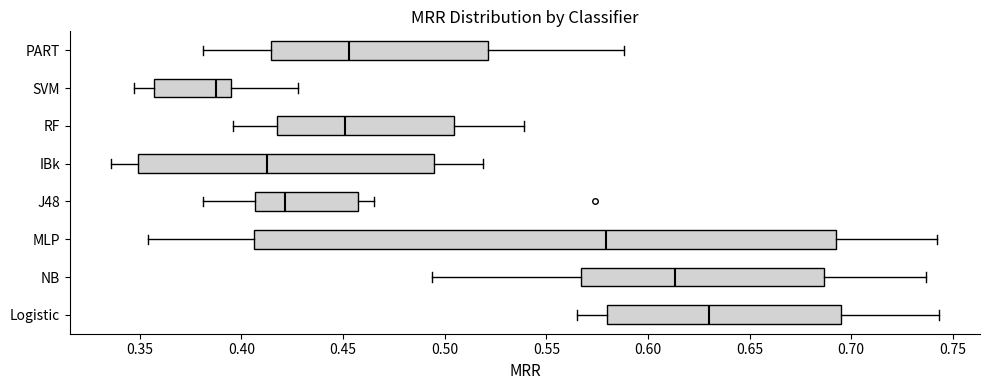

Which box is the widest, from its left edge to its right edge?

MLP